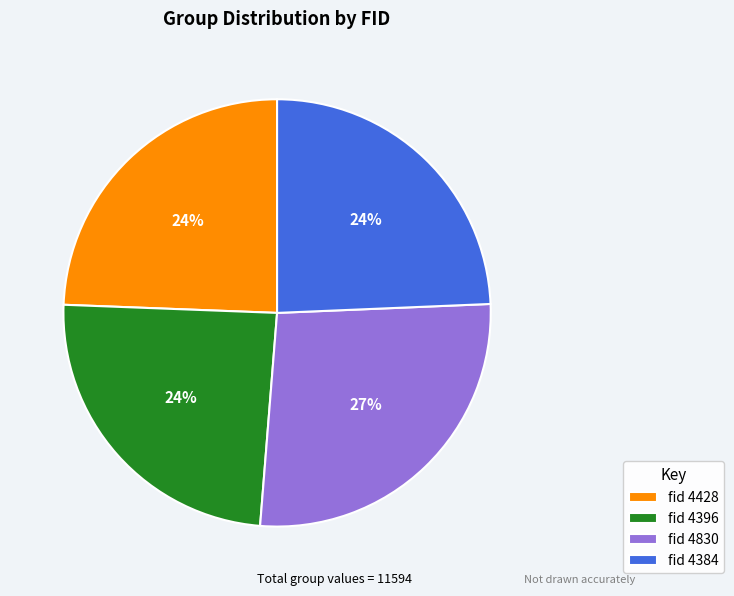

Does any single category account for the majority?

No